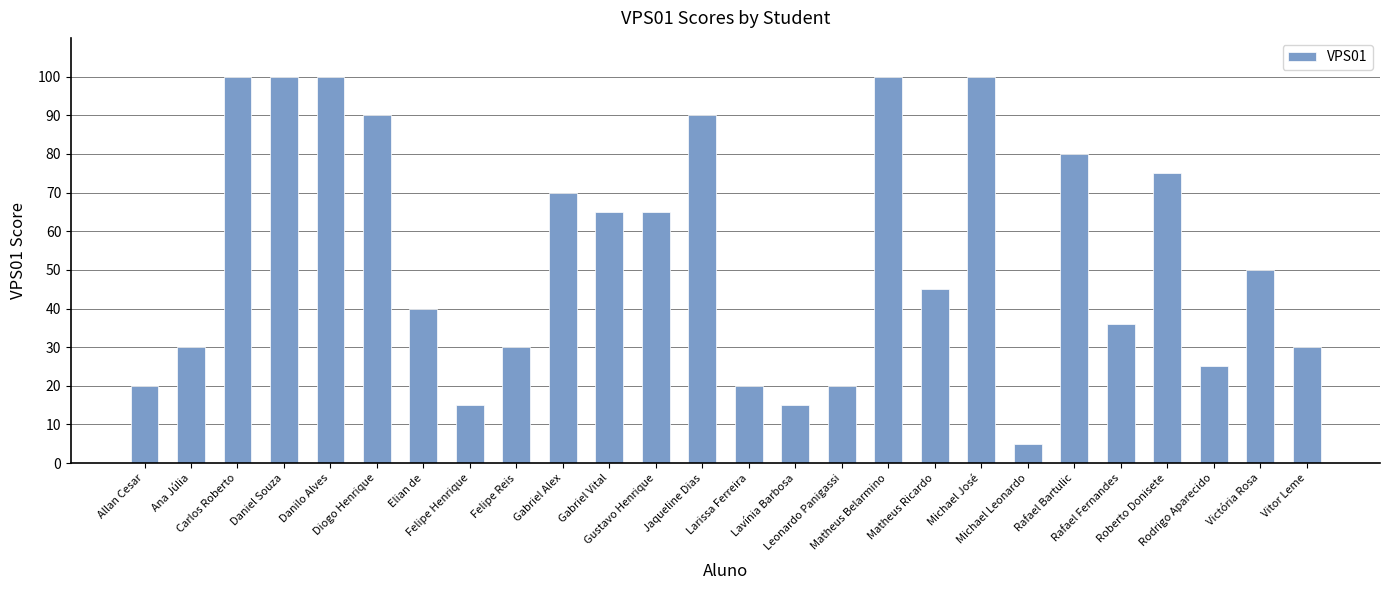

How many bars are there in total?

26